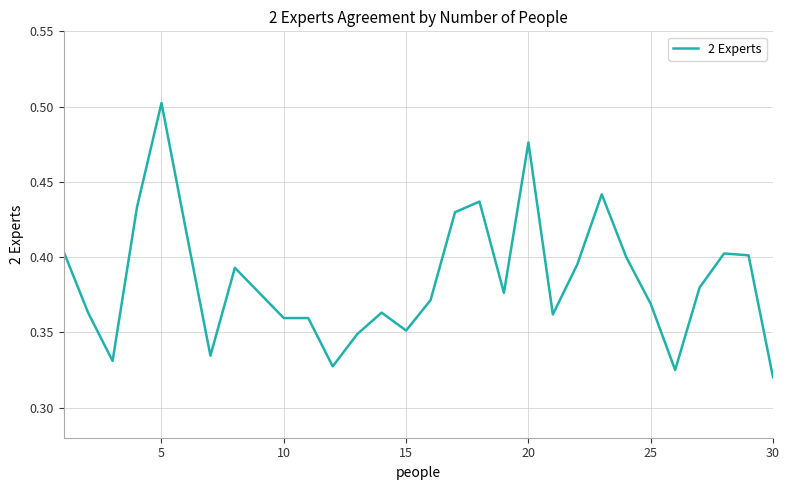

How many lines are shown in the chart?

1